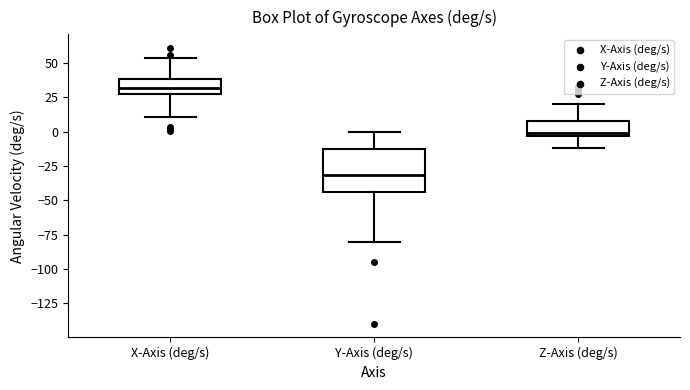

Reading left to right, transcribe this box plot: for each box, give where its median line is, the range the box spans, and where its two whiskers end, as read against the y-axis. The values are not printed on the chart, so give them approximately, as read against the axis.

X-Axis (deg/s): median 30, box 25 to 40, whiskers 10 to 55
Y-Axis (deg/s): median -30, box -45 to -10, whiskers -80 to 0
Z-Axis (deg/s): median 0, box -5 to 10, whiskers -10 to 20